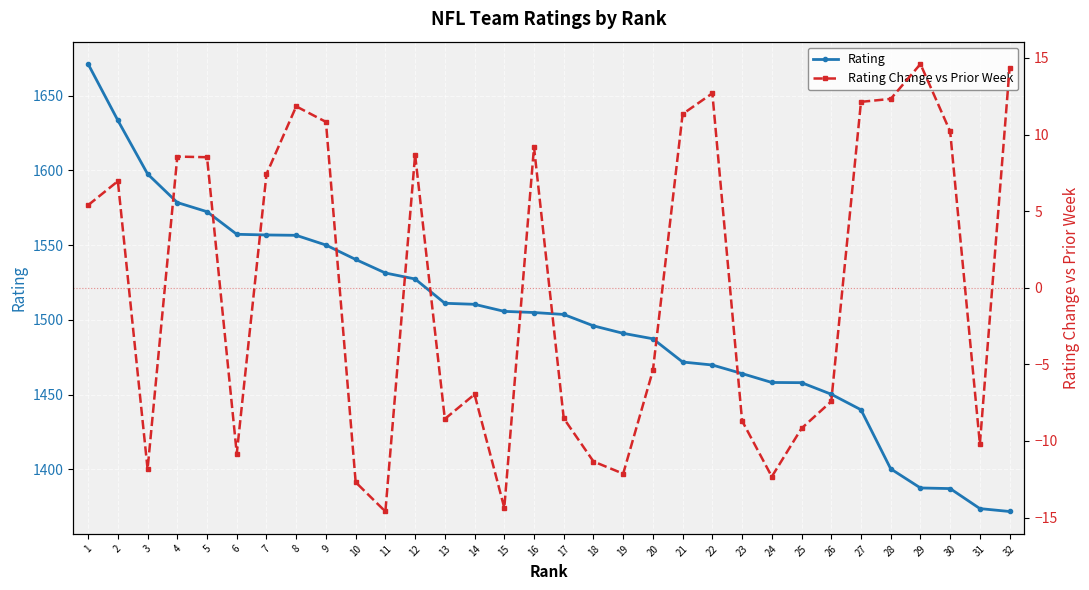

At which label is Rating Change vs Prior Week closest to 0?

1